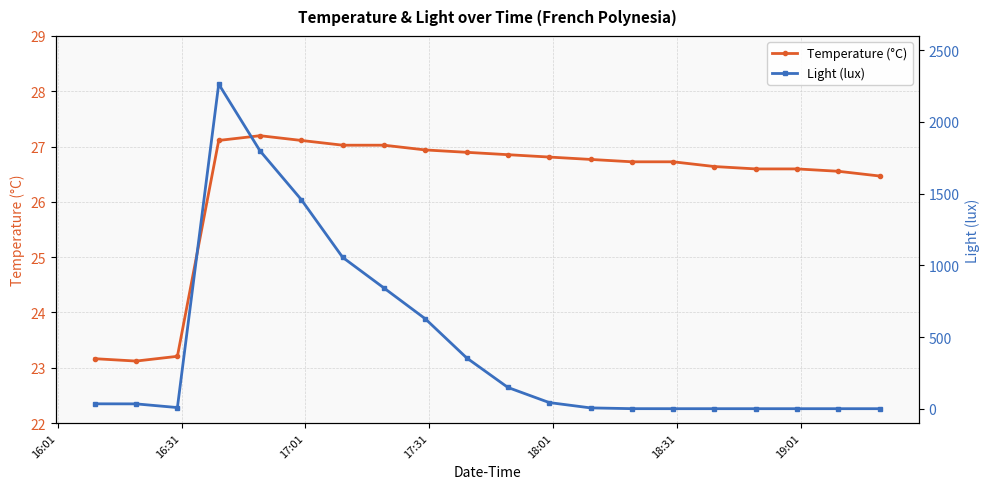

How many lines are shown in the chart?

2